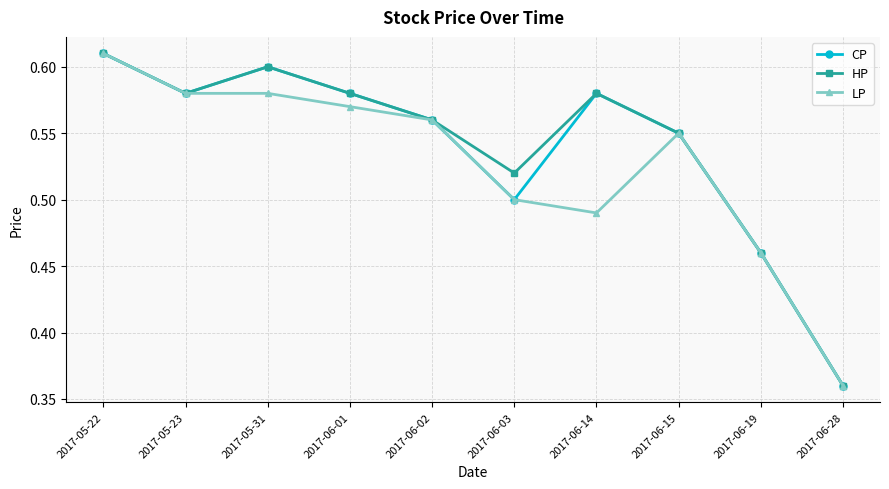

Where is LP nearest to the value 0?

2017-06-28